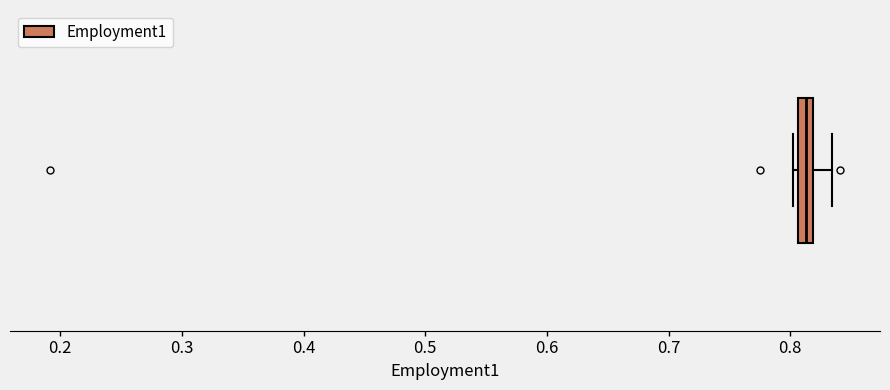

Where is the right edge of the box on the x-axis? The values are not printed on the chart, so give them approximately, as read against the axis.

0.82